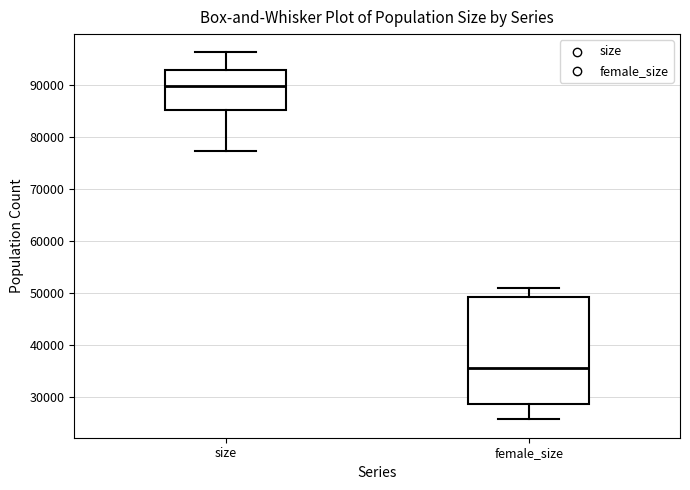

Reading left to right, transcribe this box plot: for each box, give where its median line is, the range the box spans, and where its two whiskers end, as read against the y-axis. The values are not printed on the chart, so give them approximately, as read against the axis.

size: median 90000, box 85000 to 93000, whiskers 77000 to 96000
female_size: median 36000, box 29000 to 49000, whiskers 26000 to 51000